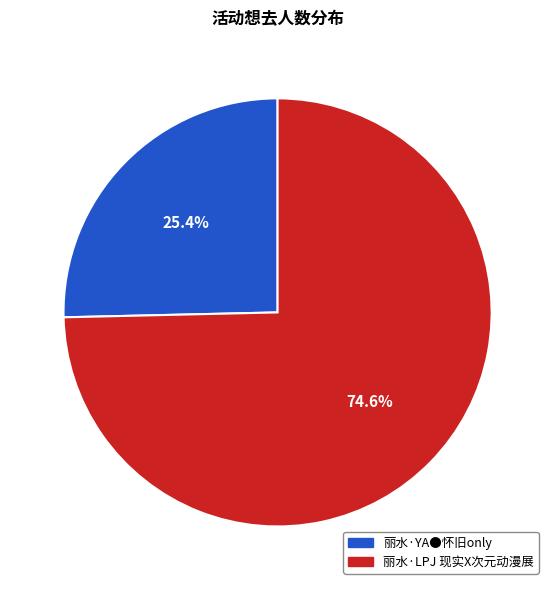

Rank the categories by value from lowest to highest.

丽水·YA●怀旧only, 丽水·LPJ 现实X次元动漫展